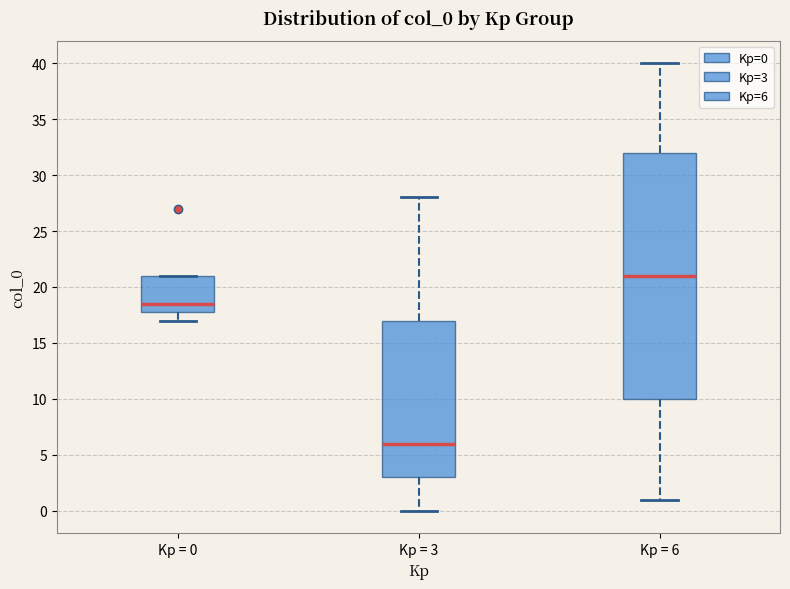

Reading left to right, read every box against the y-axis: the position of its median line, the range the box covers, and the ends of its whiskers. The values are not printed on the chart, so give them approximately, as read against the axis.

Kp = 0: median 18.5, box 18.0 to 21.0, whiskers 17.0 to 21.0
Kp = 3: median 6.0, box 3.0 to 17.0, whiskers 0.0 to 28.0
Kp = 6: median 21.0, box 10.0 to 32.0, whiskers 1.0 to 40.0